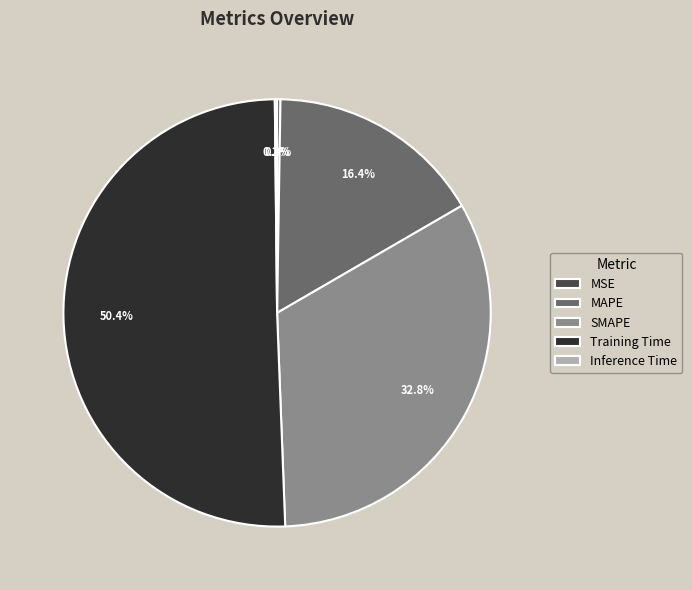

Which category has the biggest portion of the pie?

Training Time